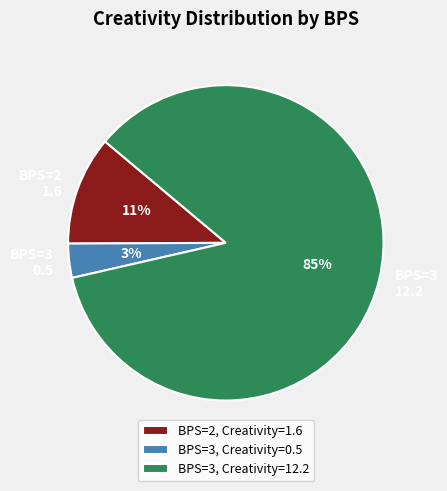

Is there a majority slice in this chart?

Yes